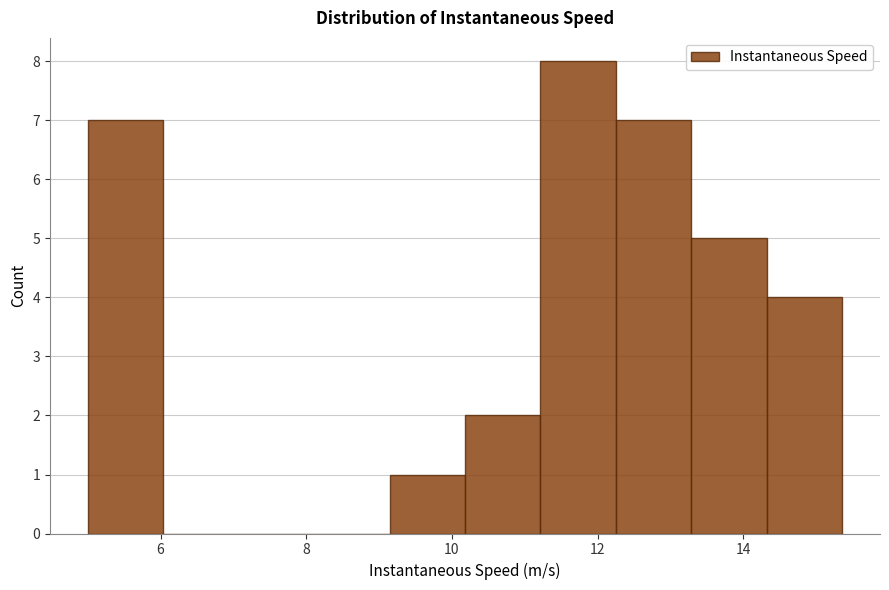

Reading left to right, list every bar in this chart as the range it spans on the x-axis followed by its height. Neither the bar edges nor the heights are printed on the chart, so give them approximately, as read against the axes.

5.0 to 6.0: 7
6.0 to 7.0: 0
7.0 to 8.2: 0
8.2 to 9.2: 0
9.2 to 10.2: 1
10.2 to 11.2: 2
11.2 to 12.2: 8
12.2 to 13.2: 7
13.2 to 14.4: 5
14.4 to 15.4: 4